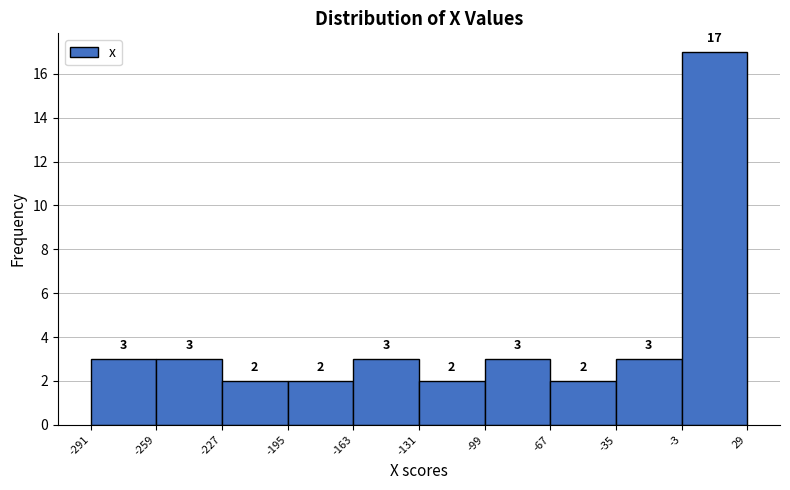

Which range on the x-axis has the tallest bar?

-3 to 29